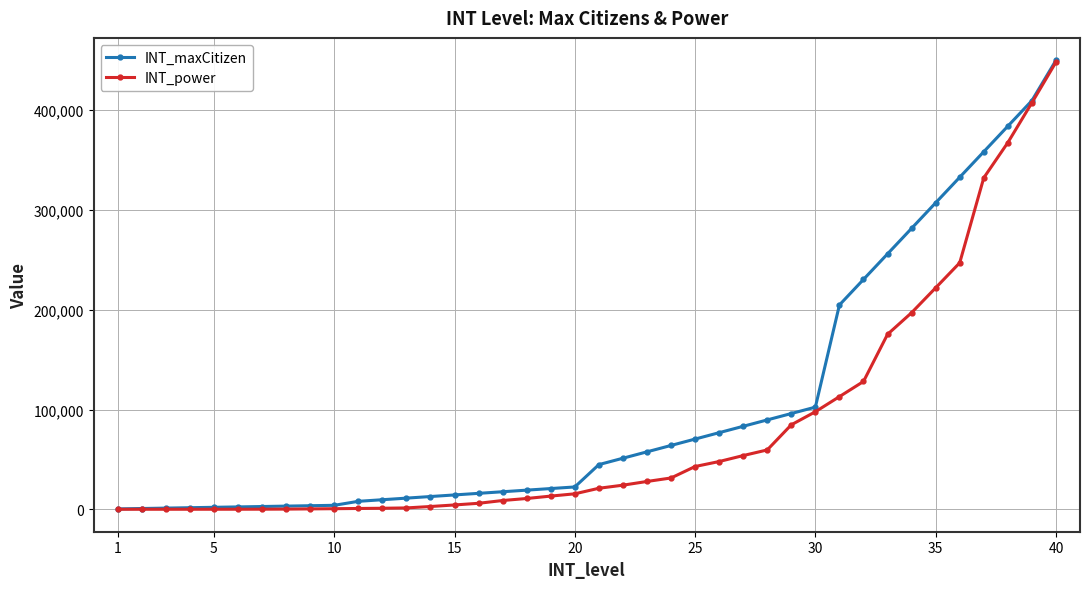

What is the highest value of the INT_power series?

448190